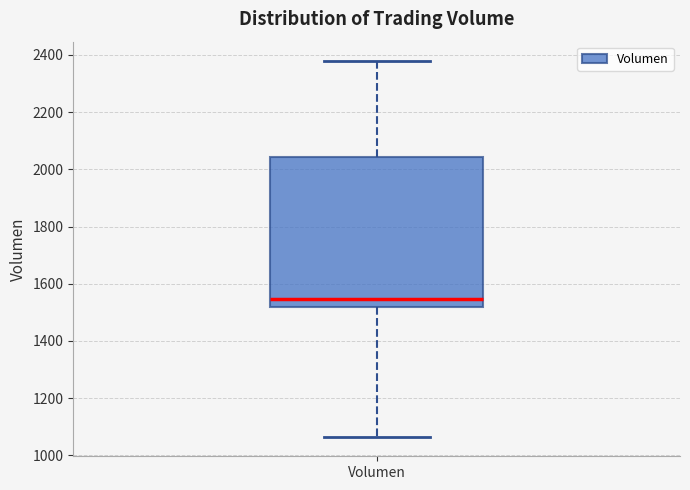

Transcribe this box plot: give where the median line is, the range the box spans, and where the two whiskers end, as read against the y-axis. The values are not printed on the chart, so give them approximately, as read against the axis.

median 1540, box 1520 to 2040, whiskers 1060 to 2380